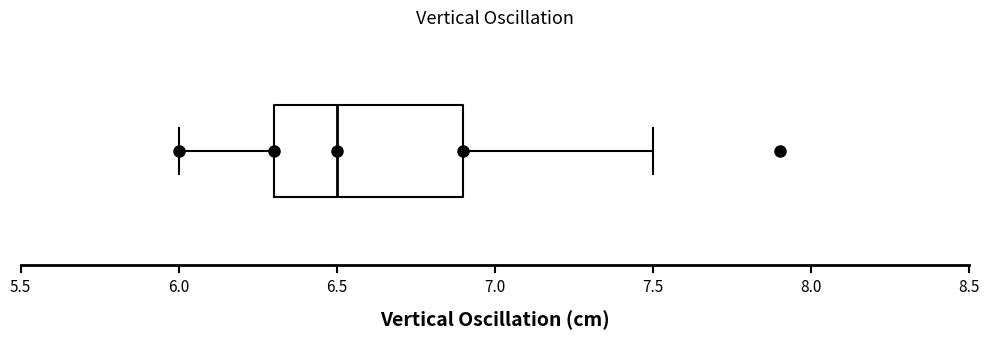

Where does the right whisker of the box end on the x-axis? The values are not printed on the chart, so give them approximately, as read against the axis.

7.5